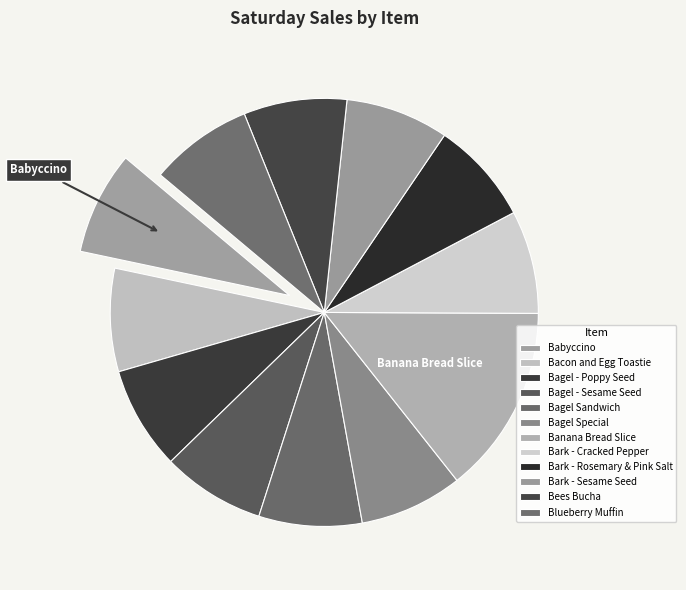

The Bark - Sesame Seed slice represents 23% of the pie. True or false?

False